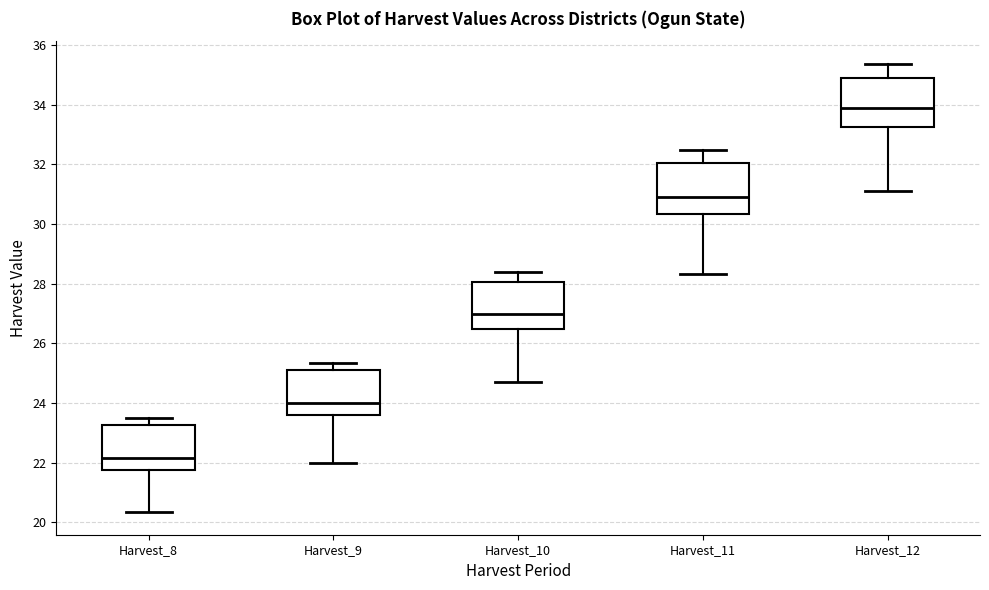

Reading left to right, transcribe this box plot: for each box, give where its median line is, the range the box spans, and where its two whiskers end, as read against the y-axis. The values are not printed on the chart, so give them approximately, as read against the axis.

Harvest_8: median 22.2, box 21.8 to 23.2, whiskers 20.4 to 23.4
Harvest_9: median 24.0, box 23.6 to 25.2, whiskers 22.0 to 25.4
Harvest_10: median 27.0, box 26.4 to 28.0, whiskers 24.6 to 28.4
Harvest_11: median 30.8, box 30.4 to 32.0, whiskers 28.4 to 32.4
Harvest_12: median 33.8, box 33.2 to 34.8, whiskers 31.0 to 35.4